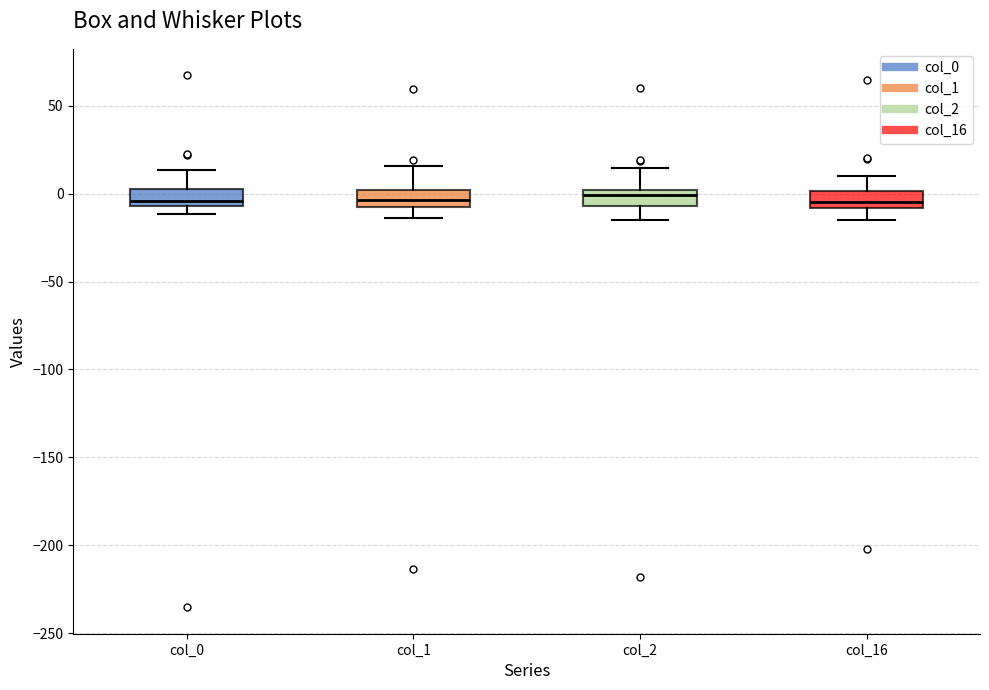

Reading left to right, read every box against the y-axis: the position of its median line, the range the box covers, and the ends of its whiskers. The values are not printed on the chart, so give them approximately, as read against the axis.

col_0: median -5 (just above the box's lower edge), box -5 to 5, whiskers -10 to 15
col_1: median -5 (inside the box), box -5 to 0, whiskers -15 to 15
col_2: median 0 (just below the box's upper edge), box -5 to 0, whiskers -15 to 15
col_16: median -5, box -10 to 0, whiskers -15 to 10